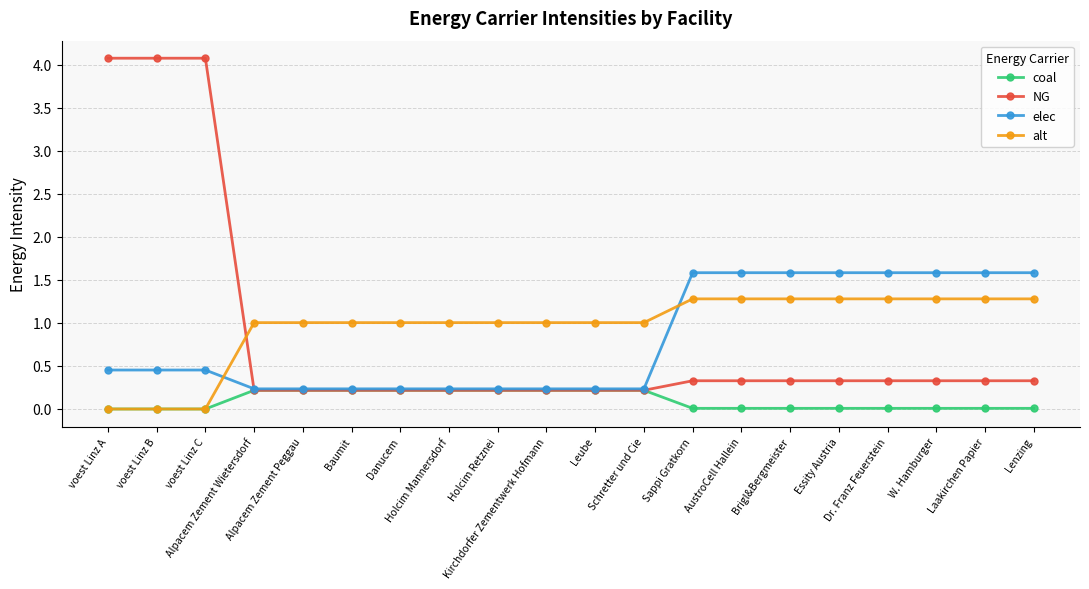

Read the NG value at Holcim Mannersdorf.

0.2